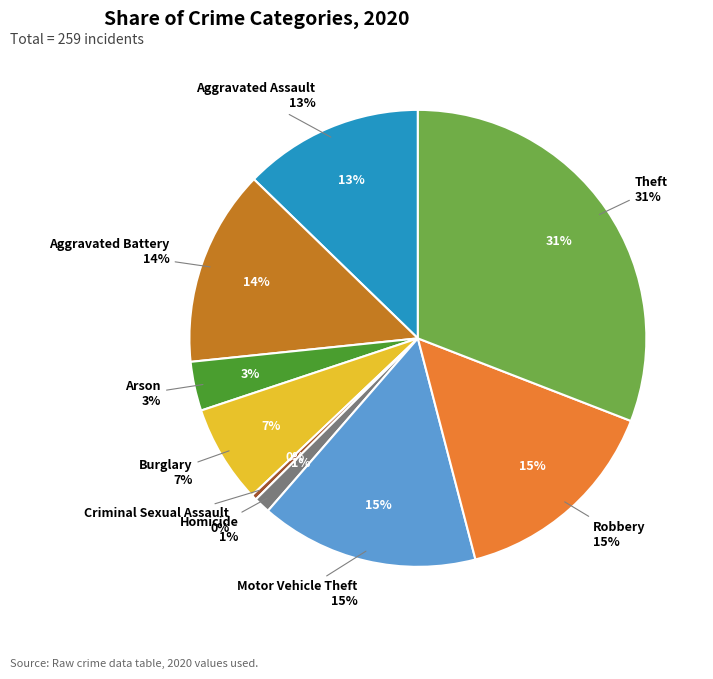

Which slice is the smallest?

Criminal Sexual Assault